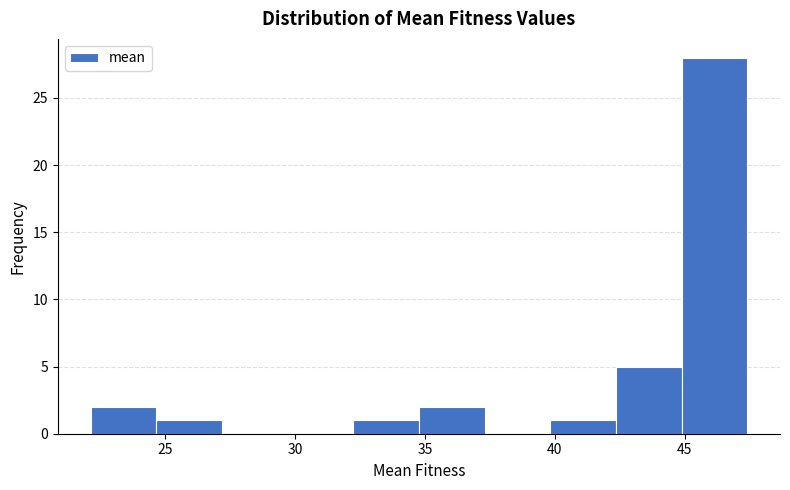

Reading left to right, list every bar in this chart as the range it spans on the x-axis followed by its height. Neither the bar edges nor the heights are printed on the chart, so give them approximately, as read against the axes.

22.0 to 24.5: 2
24.5 to 27.0: 1
27.0 to 29.5: 0
29.5 to 32.0: 0
32.0 to 35.0: 1
35.0 to 37.5: 2
37.5 to 40.0: 0
40.0 to 42.5: 1
42.5 to 45.0: 5
45.0 to 47.5: 28